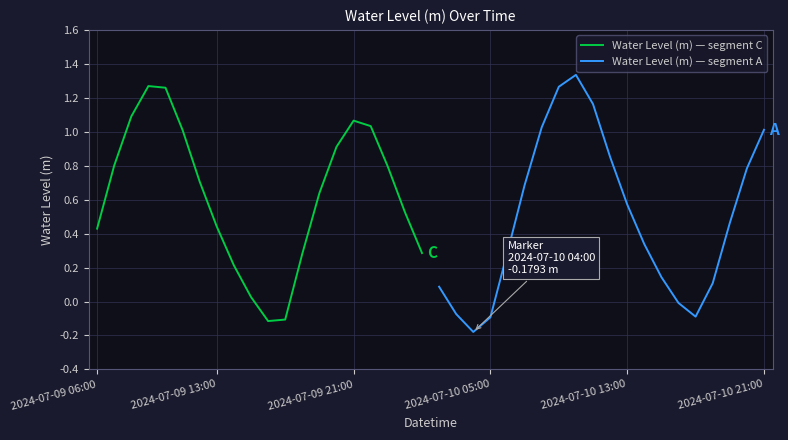

Where does the Water Level (m) — segment C series first go above 0?

2024-07-09 06:00